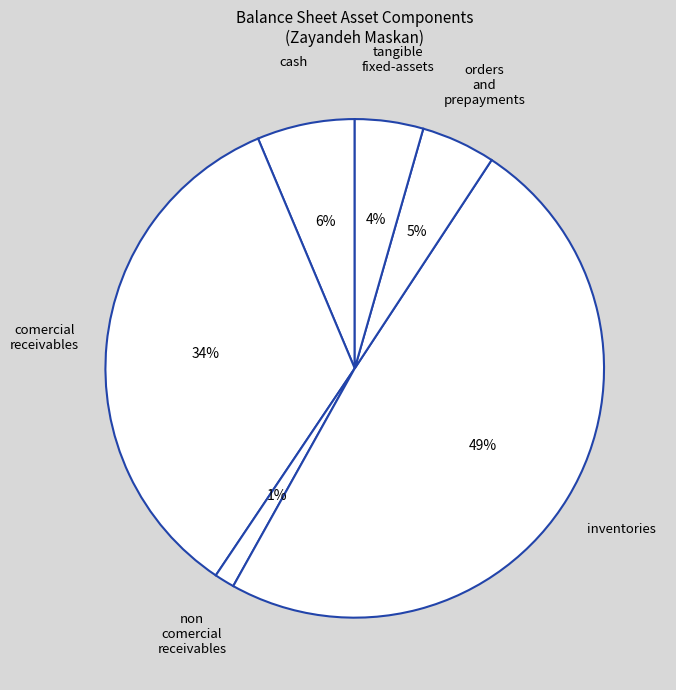

Is there a majority slice in this chart?

No